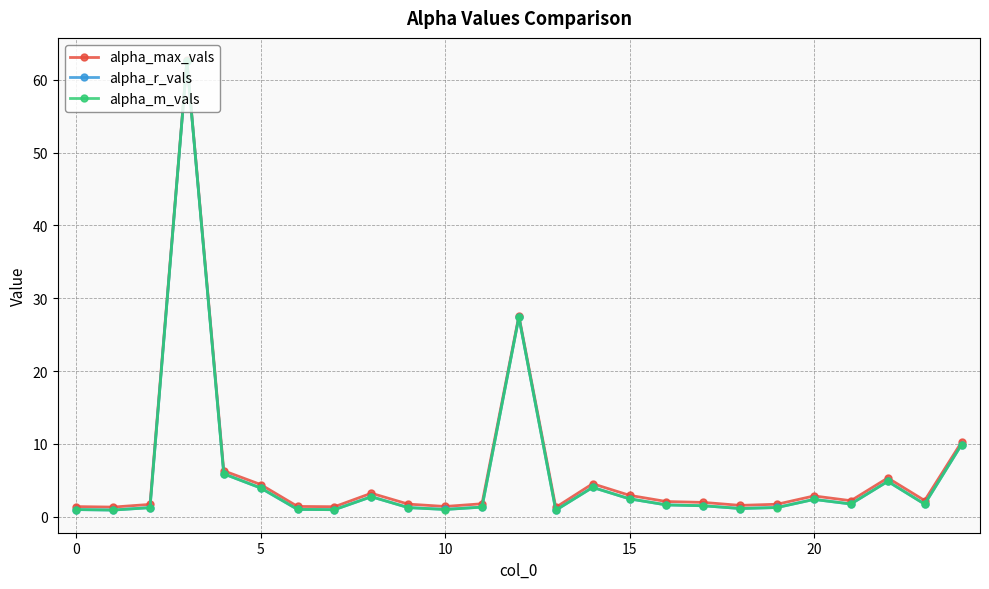

What is the difference between the maximum and minimum values in the alpha_m_vals series?

61.7